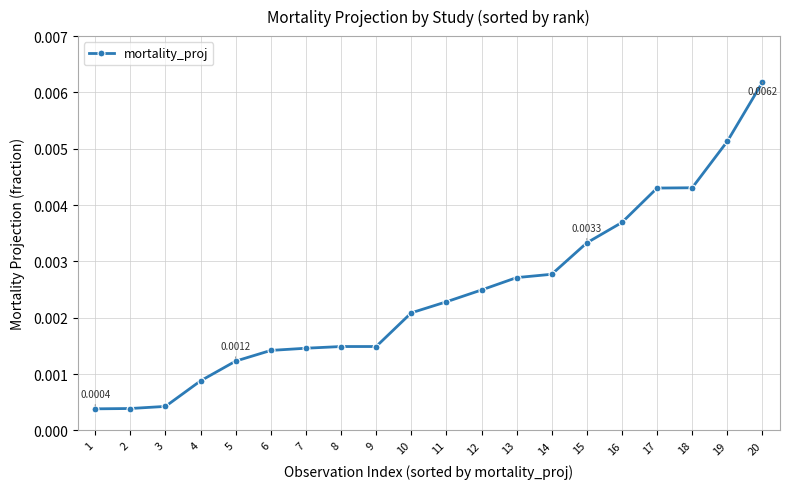

Which has a higher value, 14 or 17?

17